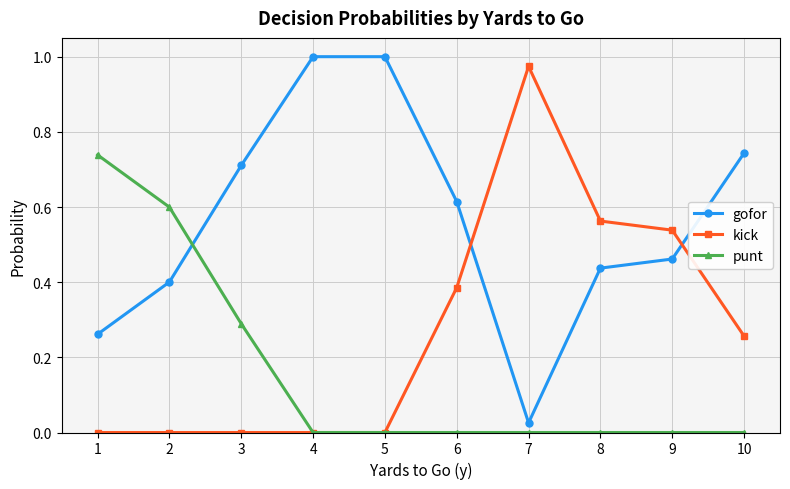

Which series changed the most between 1 and 8?

punt